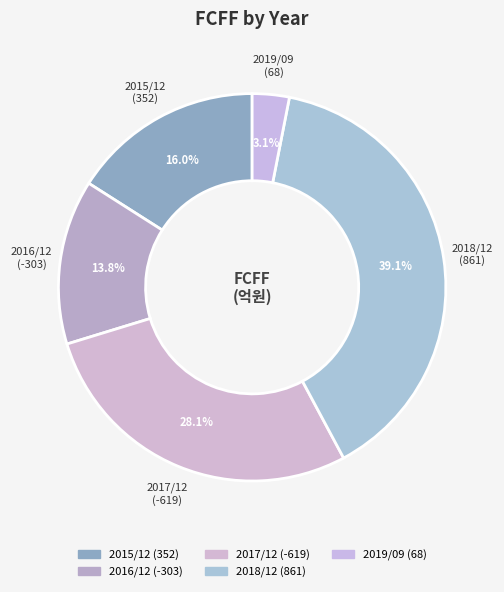

Which category has the biggest portion of the pie?

2018/12